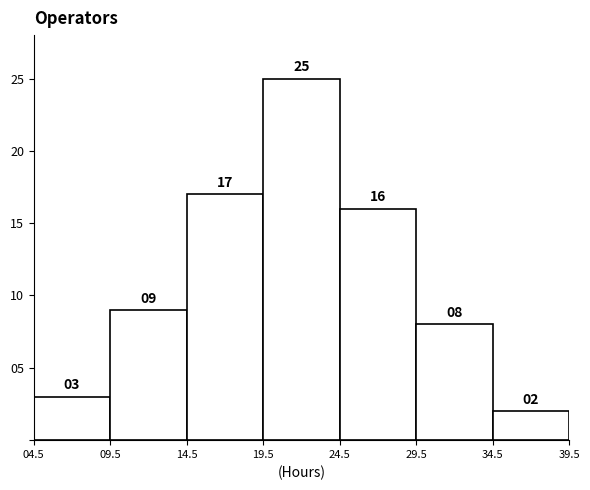

Which range on the x-axis has the tallest bar?

19.5 to 24.5